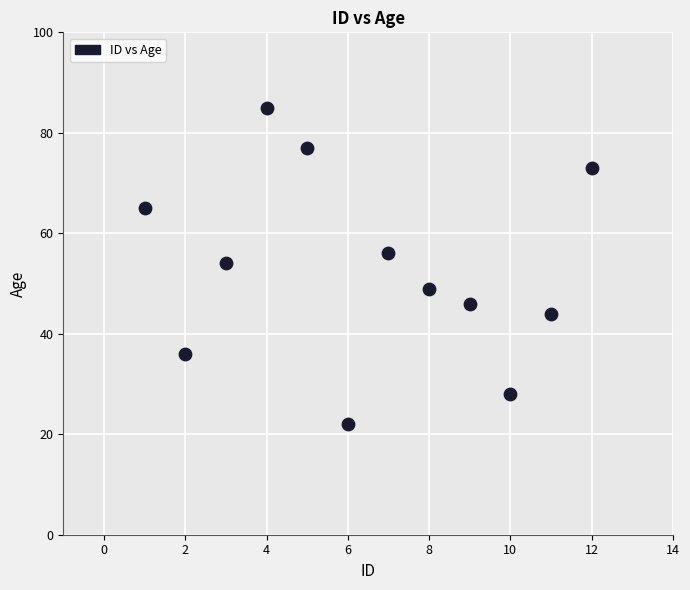

What Y value in the scatter plot is closest to 53?

54